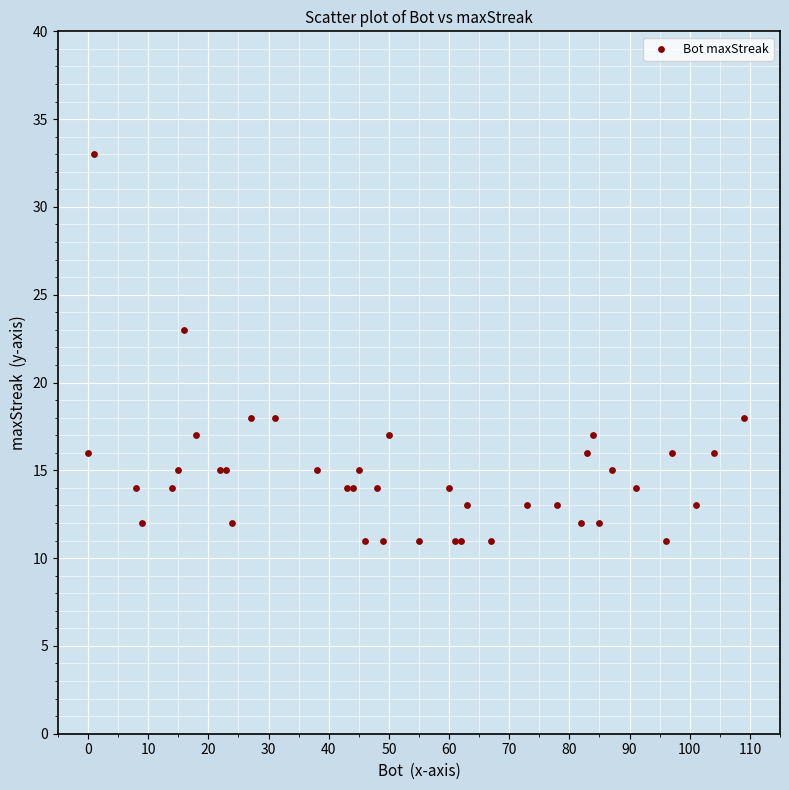

What Y value in the scatter plot is closest to 22?

23